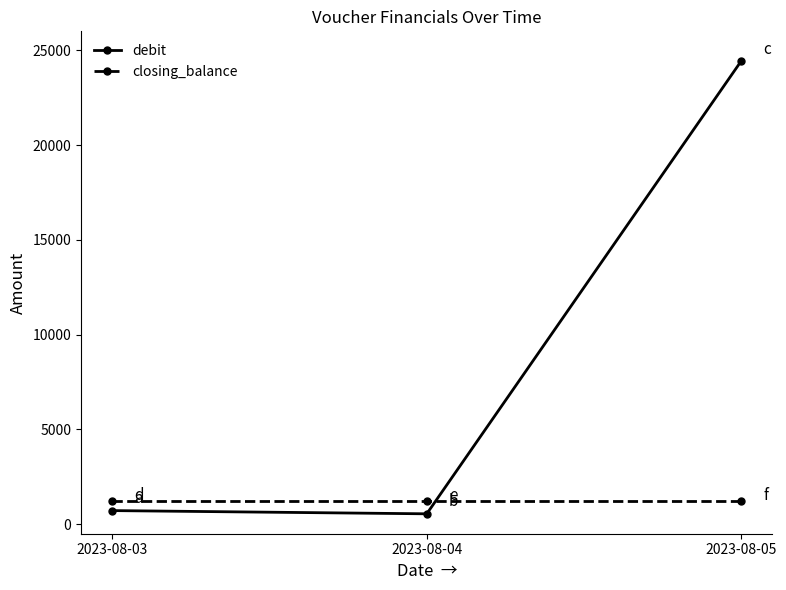

Reading left to right, what are all the values shown in this chart?

debit: 2023-08-03=720	2023-08-04=550	2023-08-05=24422
closing_balance: 2023-08-03=1200	2023-08-04=1200	2023-08-05=1200